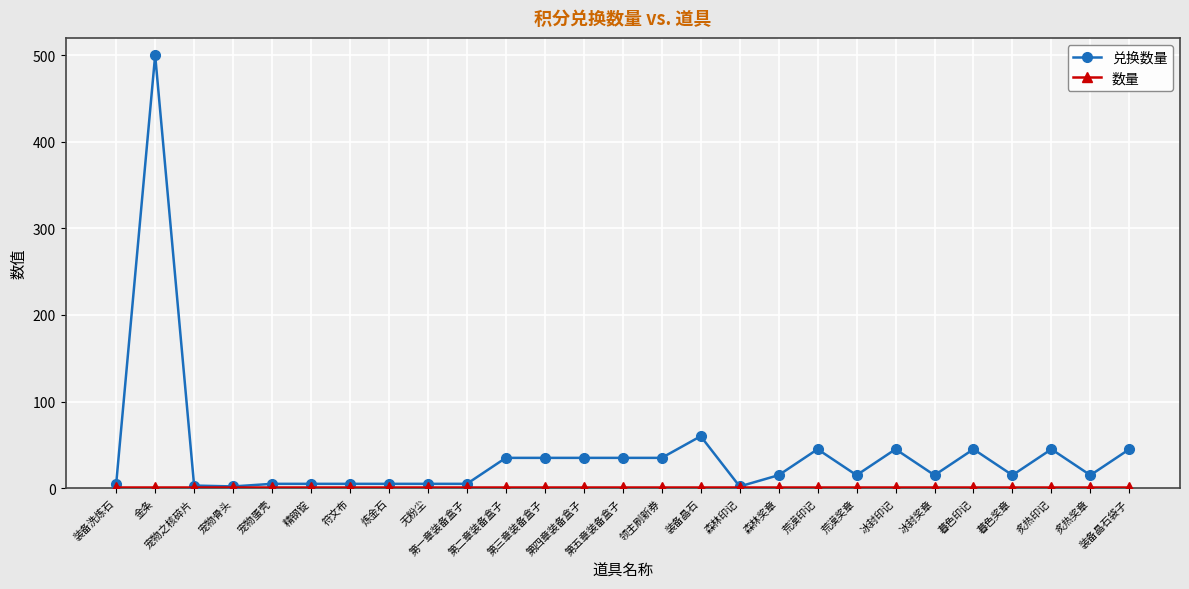

How many series are shown in this chart?

2